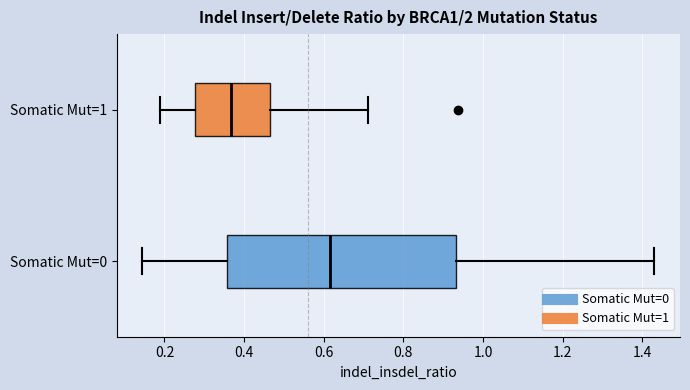

Reading bottom to top, transcribe this box plot: for each box, give where its median line is, the range the box spans, and where its two whiskers end, as read against the x-axis. The values are not printed on the chart, so give them approximately, as read against the axis.

Somatic Mut=0: median 0.62, box 0.36 to 0.94, whiskers 0.14 to 1.44
Somatic Mut=1: median 0.36, box 0.28 to 0.46, whiskers 0.18 to 0.72